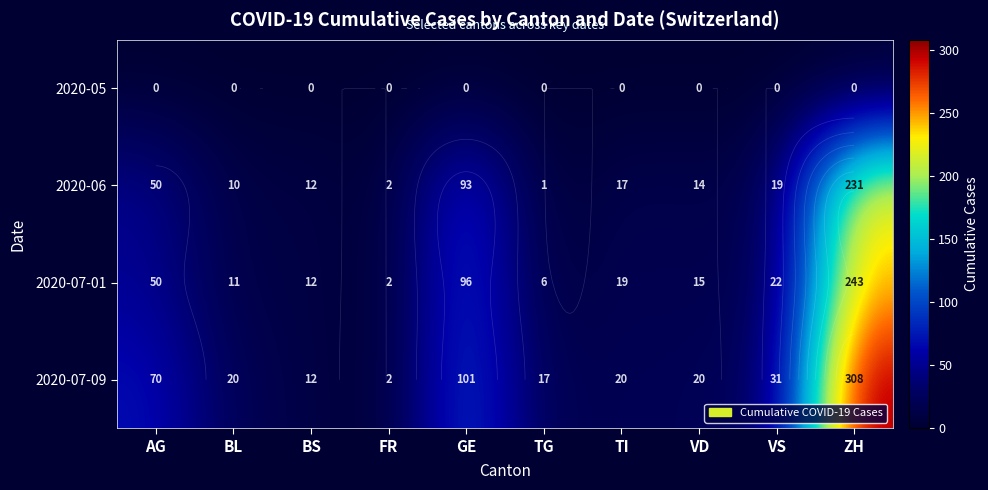

True or false: 2020-07-01 has a value of 6 at TG.

True